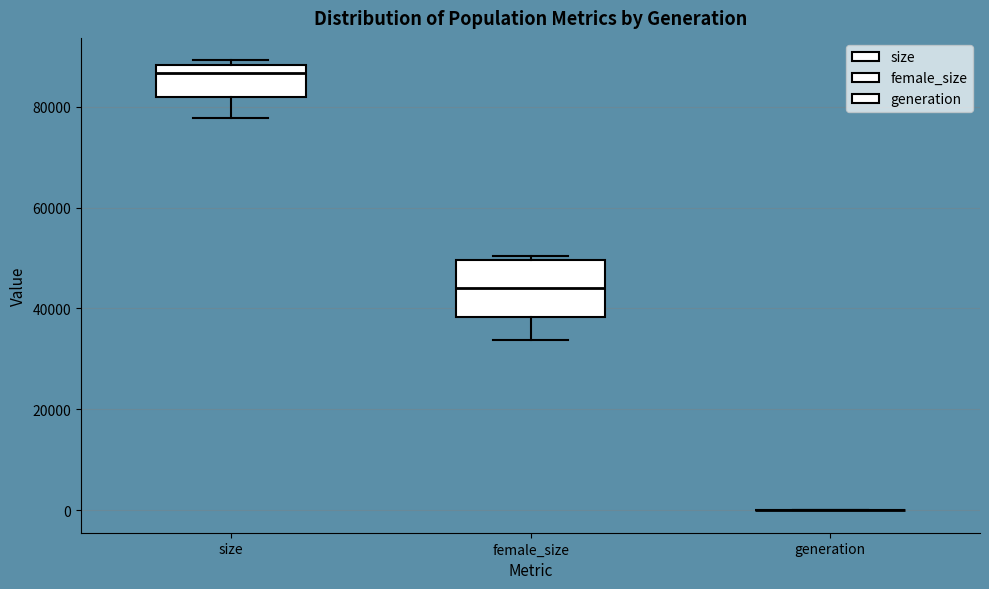

Reading left to right, transcribe this box plot: for each box, give where its median line is, the range the box spans, and where its two whiskers end, as read against the y-axis. The values are not printed on the chart, so give them approximately, as read against the axis.

size: median 86000, box 82000 to 88000, whiskers 78000 to 90000
female_size: median 44000, box 38000 to 50000, whiskers 34000 to 50000 (just above the box's upper edge)
generation: box collapsed to a line at 0, whiskers 0 to 0